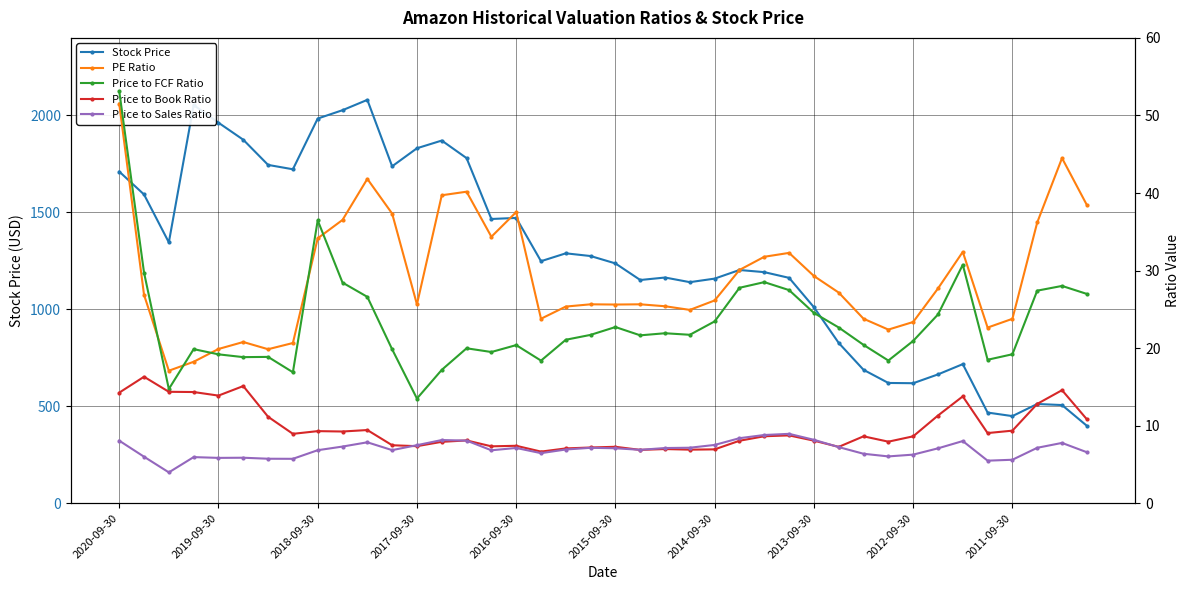

What is the lowest value of the Stock Price series?

399.6